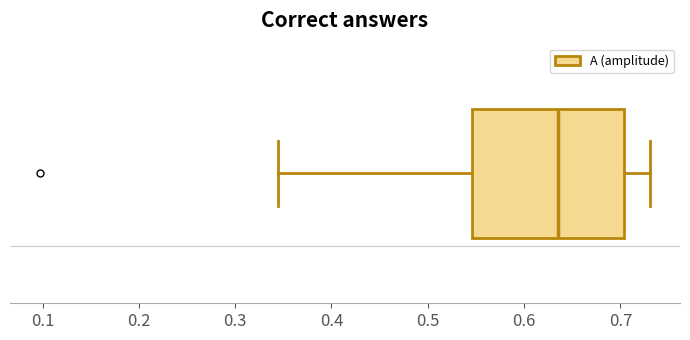

Read this box plot against the x-axis: the position of the median line, the range covered by the box, and the ends of both whiskers. The values are not printed on the chart, so give them approximately, as read against the axis.

median 0.63, box 0.55 to 0.70, whiskers 0.34 to 0.73